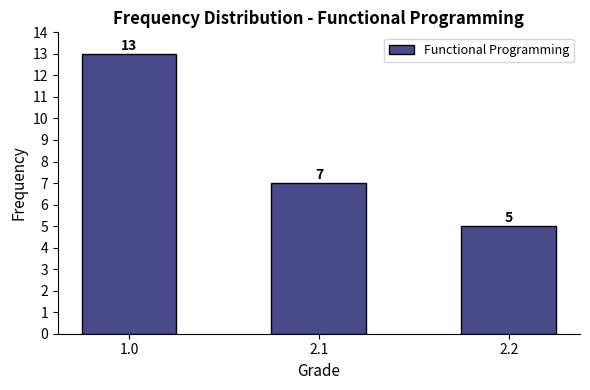

Reading right to left, what are all the values shown in this chart?

2.2=5	2.1=7	1.0=13